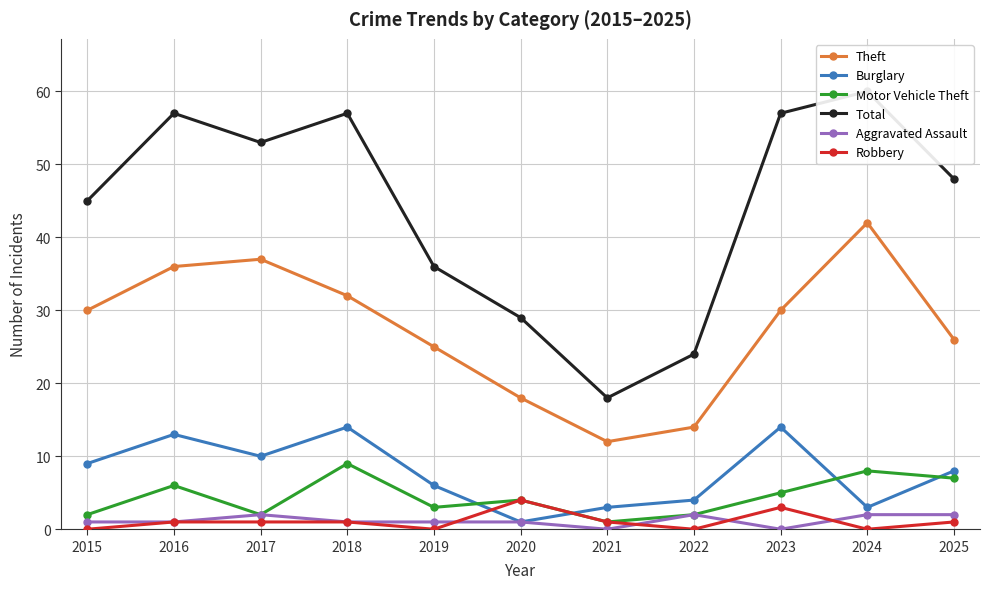

What is the spread (max minus min) of values at 2017?

52